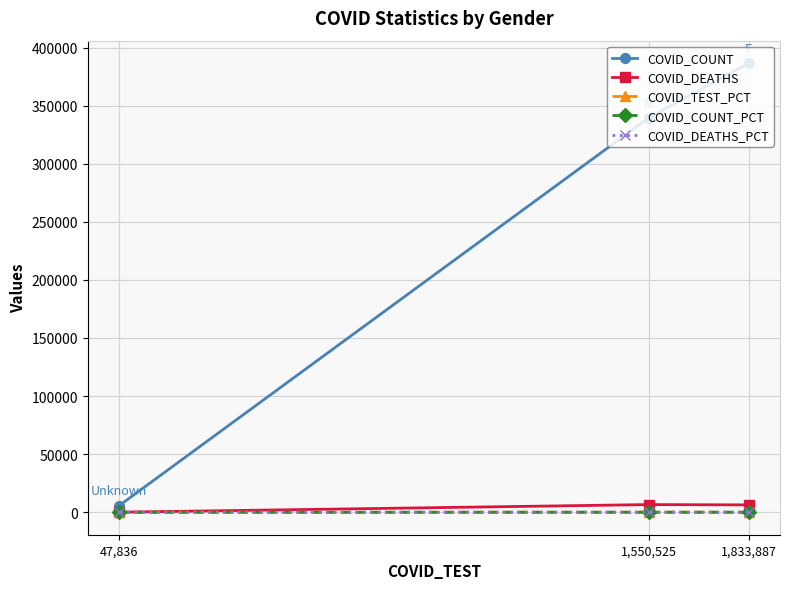

What is the total value across all series at 1,833,887?

393086.0